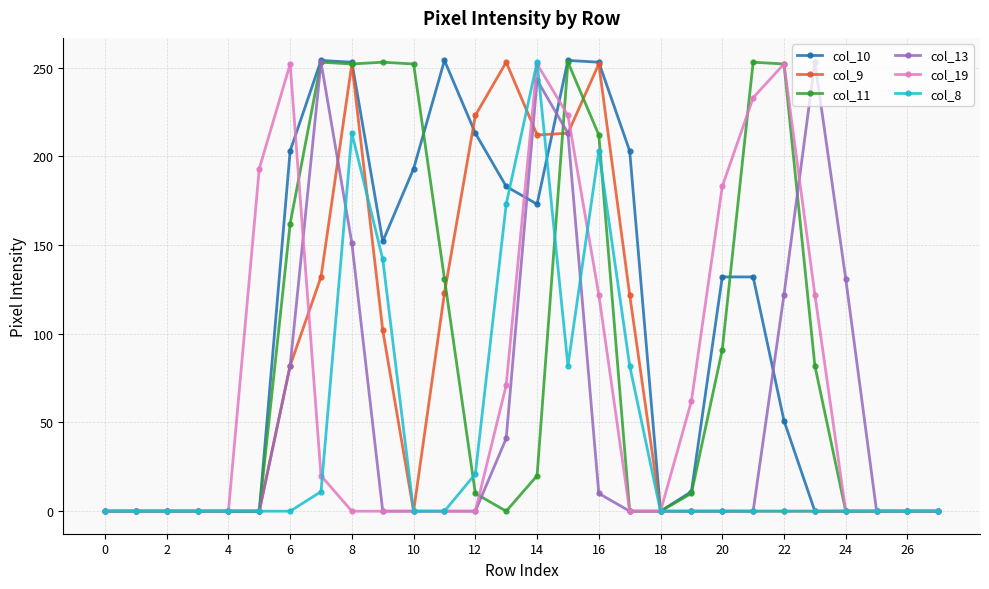

True or false: col_19 has more than 0 interior local peaks.

True